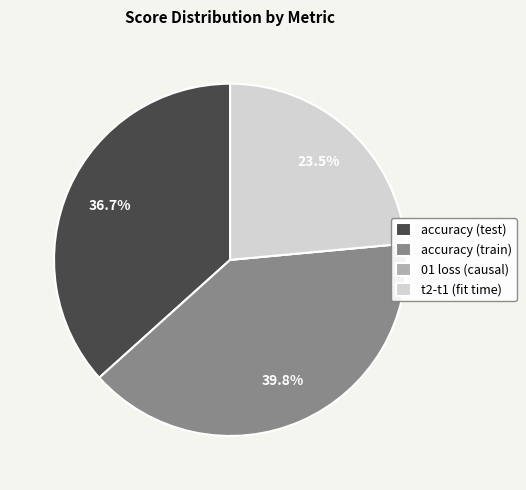

Which has a higher value, accuracy (train) or t2-t1 (fit time)?

accuracy (train)